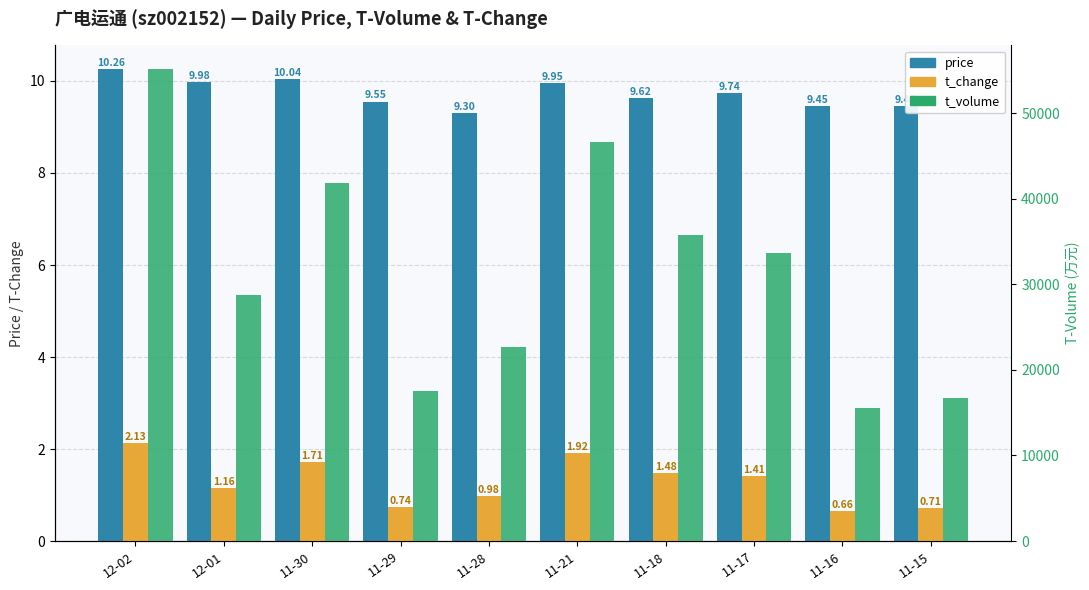

Reading left to right, extract all data points from this chart.

price: 10.3	10.0	10.0	9.6	9.3	9.9	9.6	9.7	9.4	9.4
t_change: 2.1	1.2	1.7	0.7	1.0	1.9	1.5	1.4	0.7	0.7
t_volume: 55154.0	28794.0	41861.0	17530.0	22637.0	46682.0	35708.0	33636.0	15534.0	16739.0